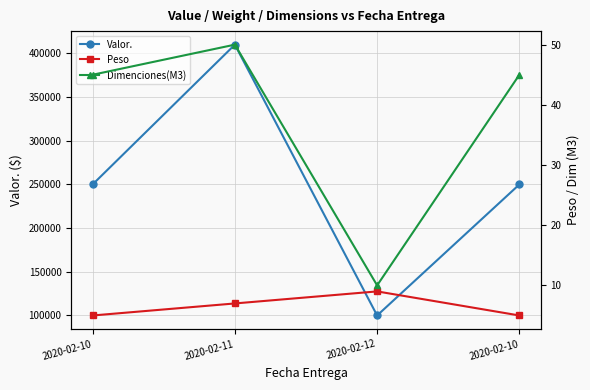

Is this an area chart (filled region under the line)?

No